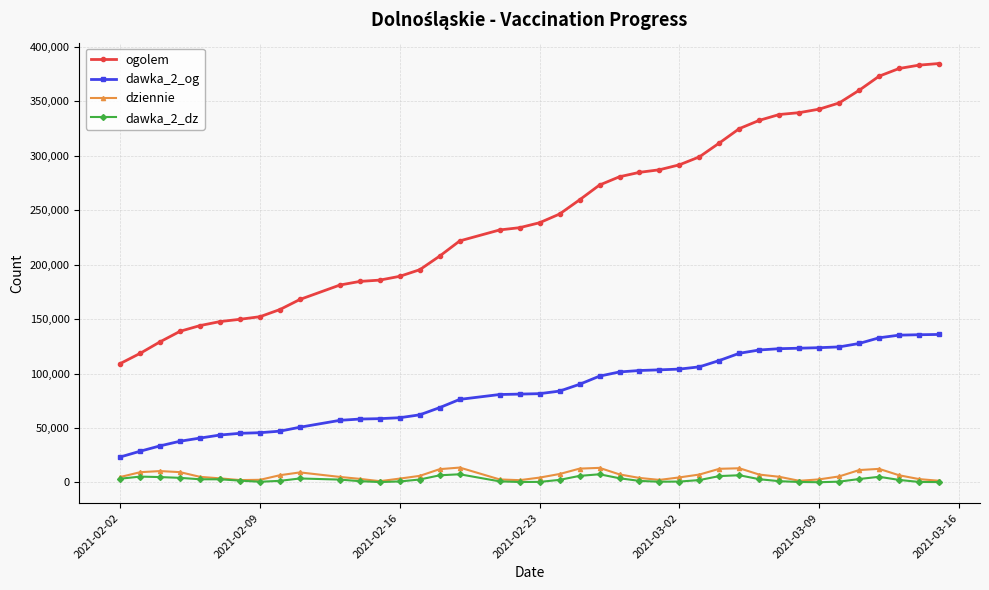

True or false: dawka_2_dz has more than 2 points higher than both neighbors.

True